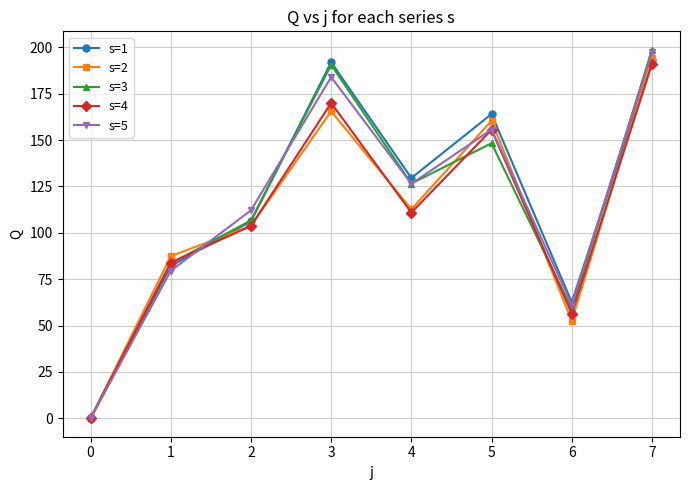

Is the value of s=3 at 5 greater than the value of s=4 at 6?

Yes